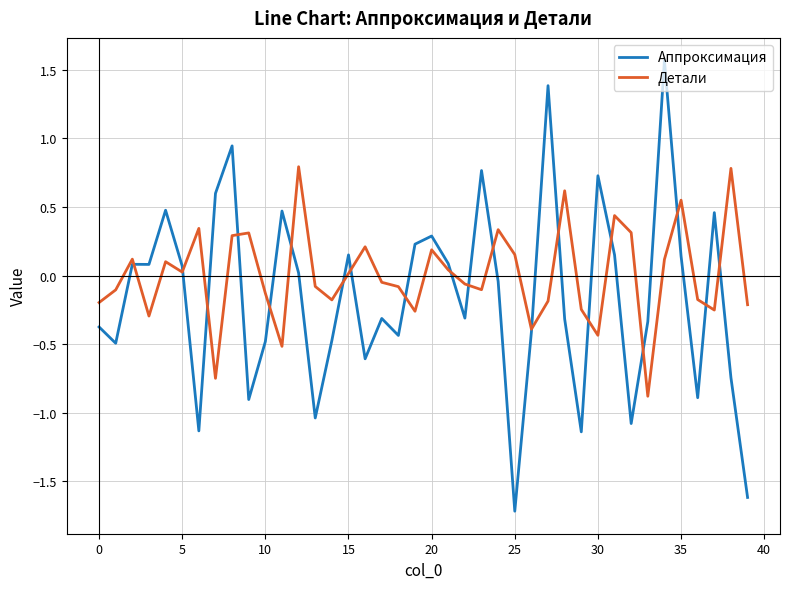

Rank the series by their maximum value, from highest to lowest.

Аппроксимация, Детали